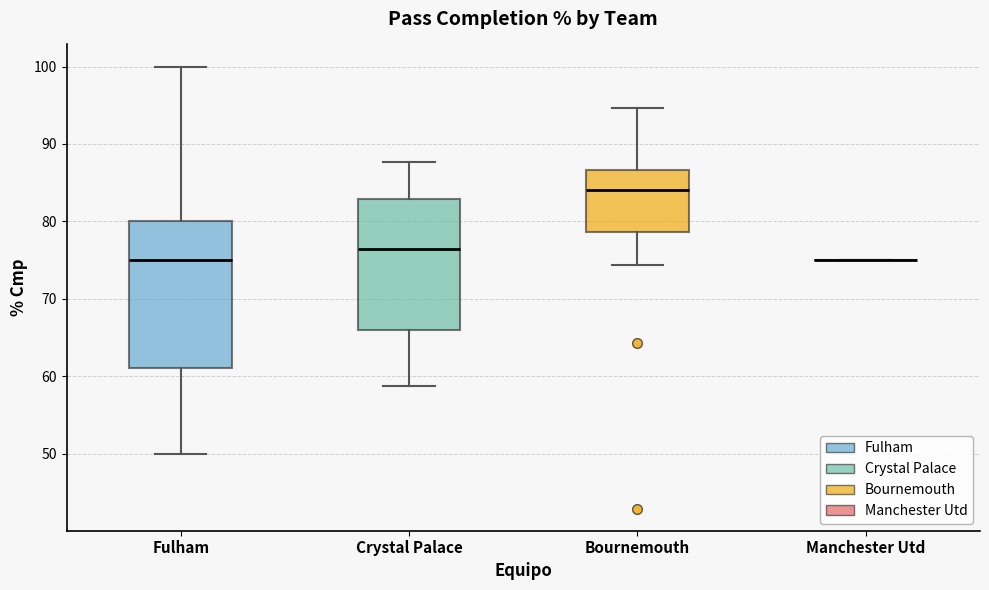

Where does the median line of the box for Fulham sit on the y-axis? The values are not printed on the chart, so give them approximately, as read against the axis.

75